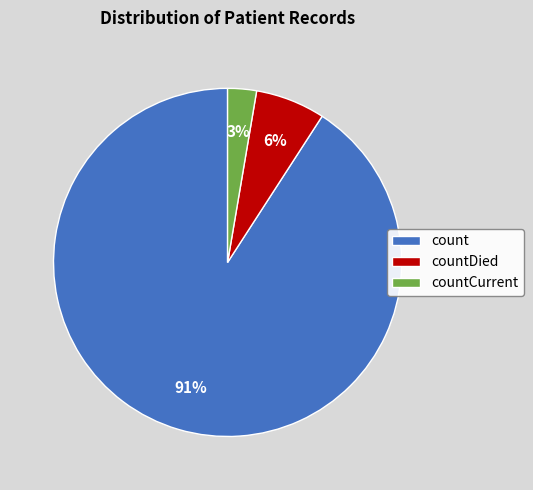

Is the sum of count and countCurrent greater than half?

Yes